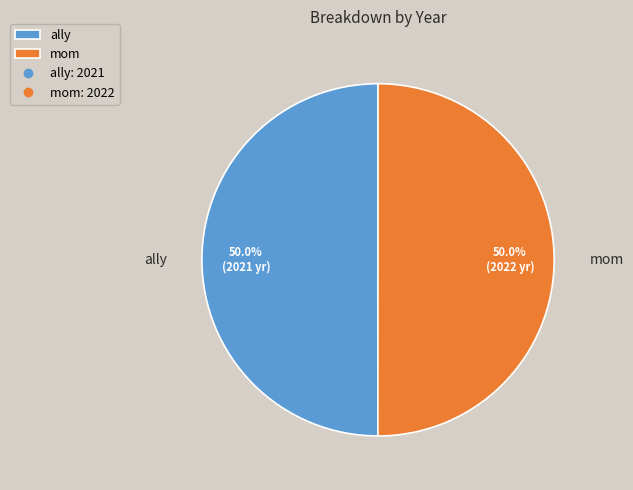

Approximately how many times larger is the value at ally compared to mom?

1.0